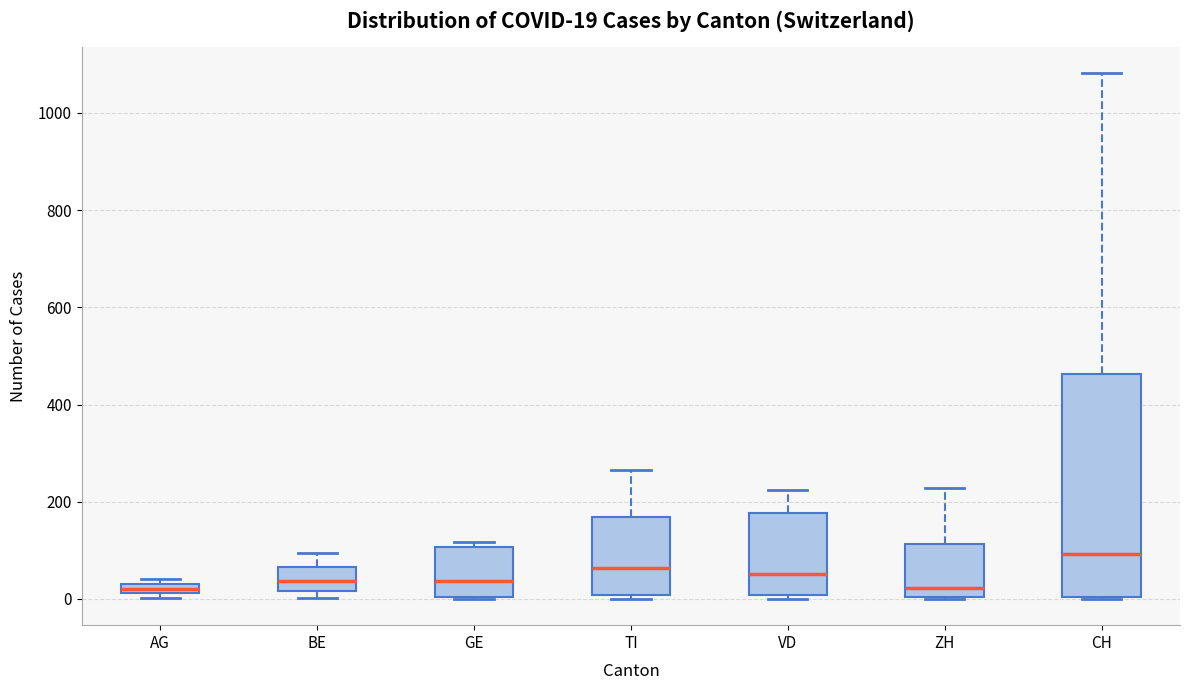

Which box is the tallest, from its lower edge to its upper edge?

CH